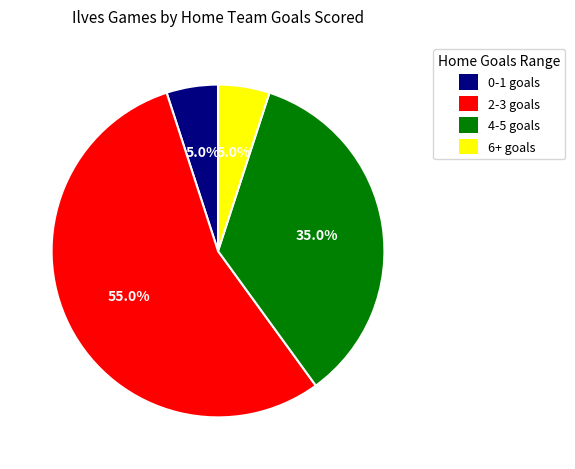

Approximately how many times larger is the value at 2-3 goals compared to 6+ goals?

11.0